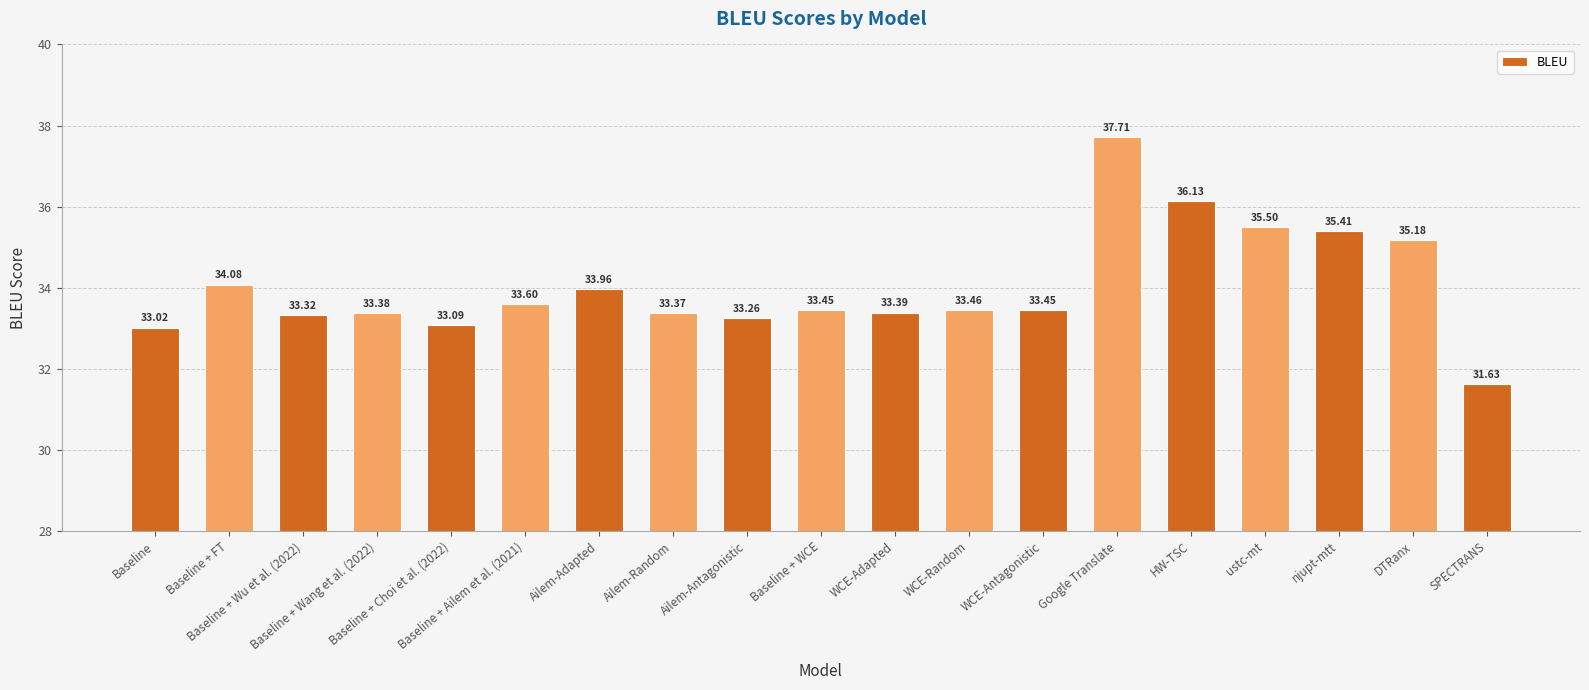

What position from the left is WCE-Random?

12